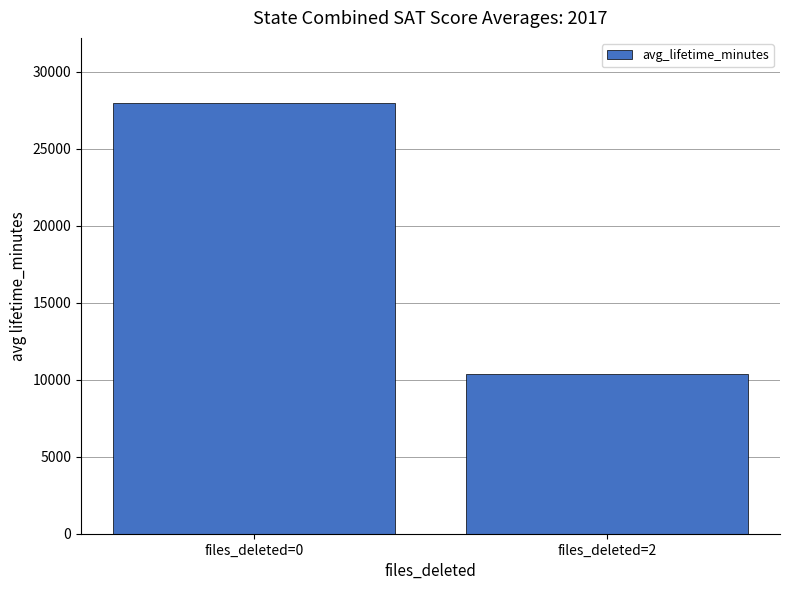

Which category has the highest value across all series?

files_deleted=0